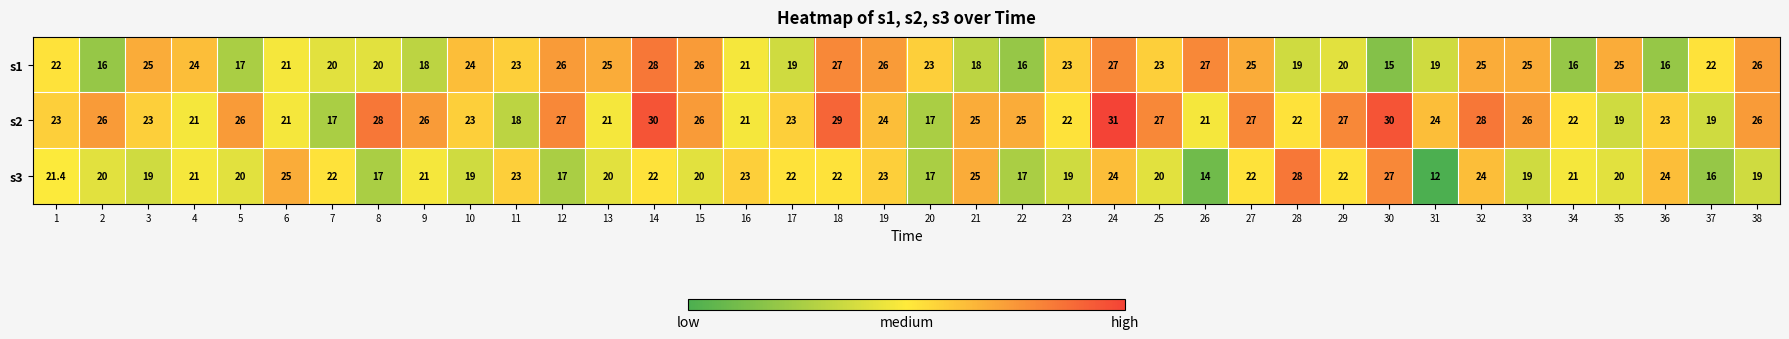

True or false: s3 has a value of 24.0 at 36.

True